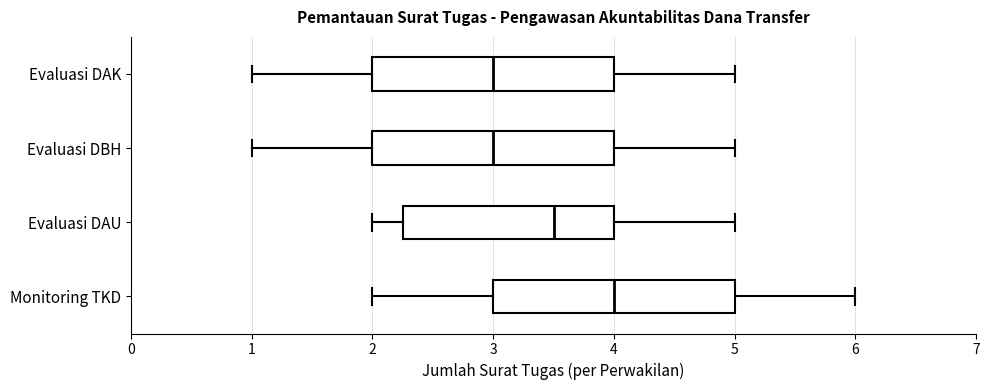

Reading bottom to top, transcribe this box plot: for each box, give where its median line is, the range the box spans, and where its two whiskers end, as read against the x-axis. The values are not printed on the chart, so give them approximately, as read against the axis.

Monitoring TKD: median 4.0, box 3.0 to 5.0, whiskers 2.0 to 6.0
Evaluasi DAU: median 3.5, box 2.3 to 4.0, whiskers 2.0 to 5.0
Evaluasi DBH: median 3.0, box 2.0 to 4.0, whiskers 1.0 to 5.0
Evaluasi DAK: median 3.0, box 2.0 to 4.0, whiskers 1.0 to 5.0